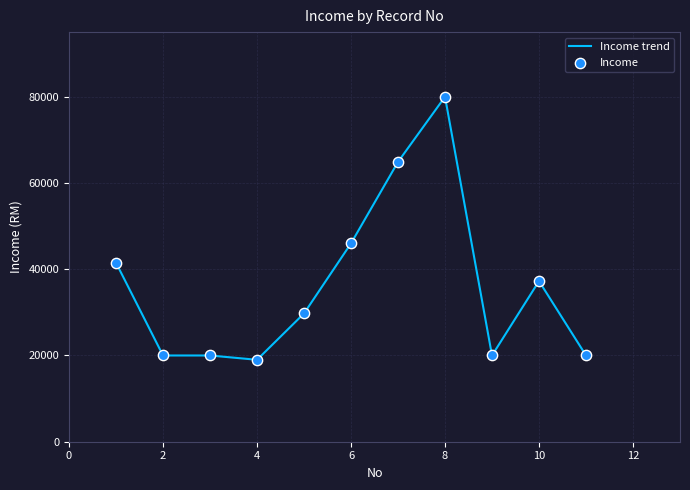

What is the maximum value shown in the chart?

80000